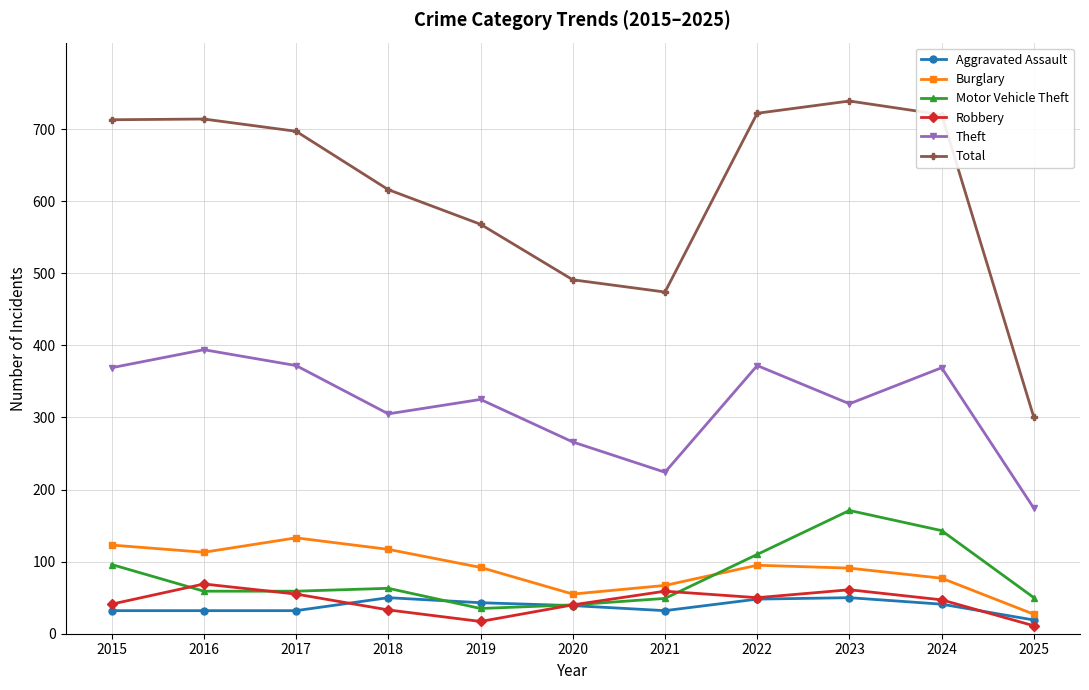

What is the approximate value of Total at 2018?

616